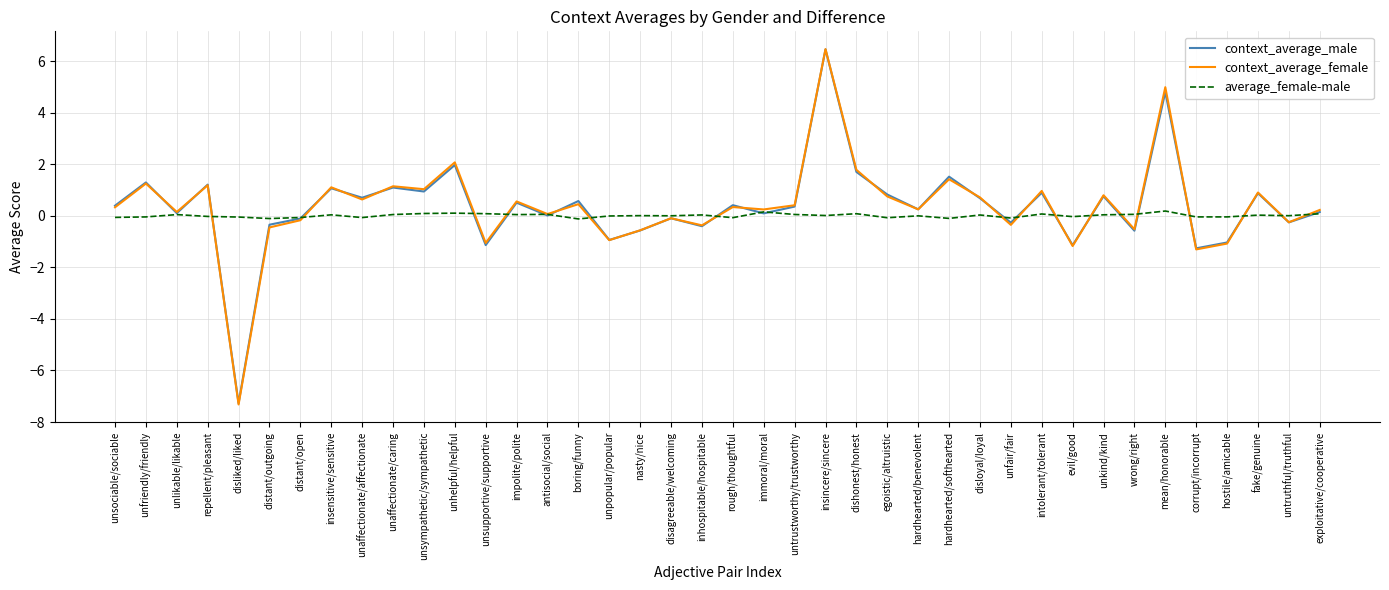

What is the difference between the maximum and minimum values in the context_average_male series?

13.7